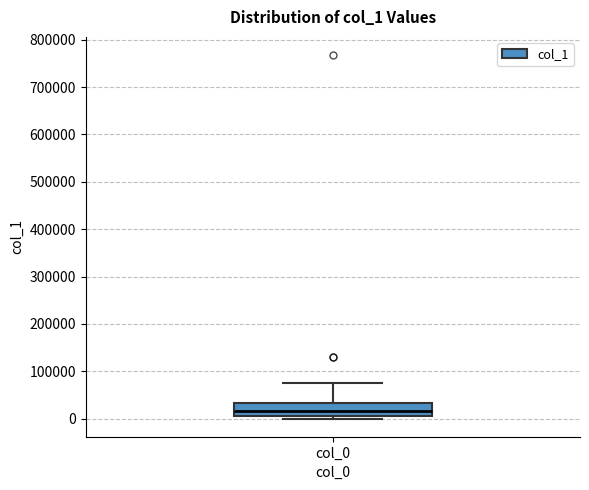

Where does the upper whisker of the box for col_0 end on the y-axis? The values are not printed on the chart, so give them approximately, as read against the axis.

80000